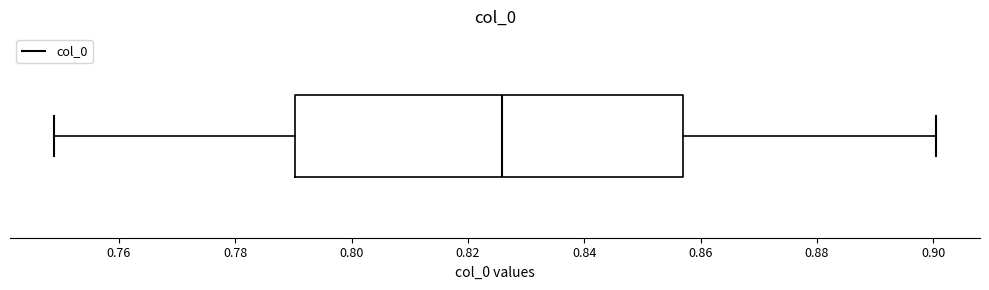

Read this box plot against the x-axis: the position of the median line, the range covered by the box, and the ends of both whiskers. The values are not printed on the chart, so give them approximately, as read against the axis.

median 0.826, box 0.790 to 0.856, whiskers 0.748 to 0.900